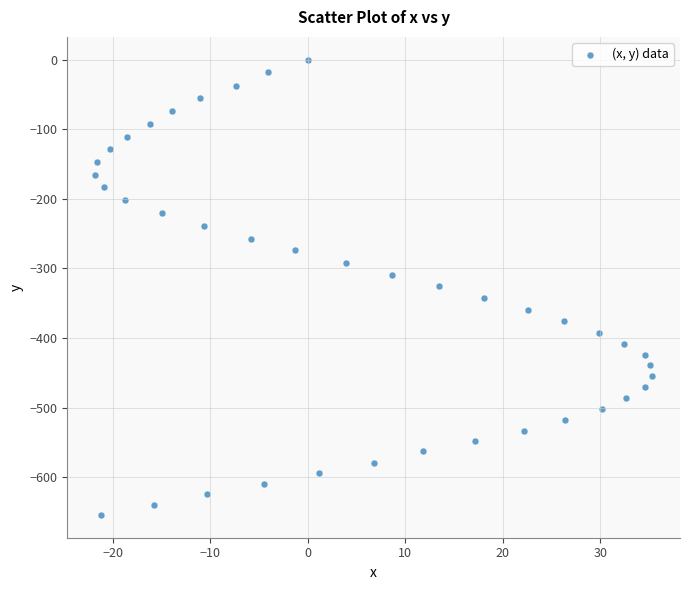

What is the range of X values (max minus min)?

57.1